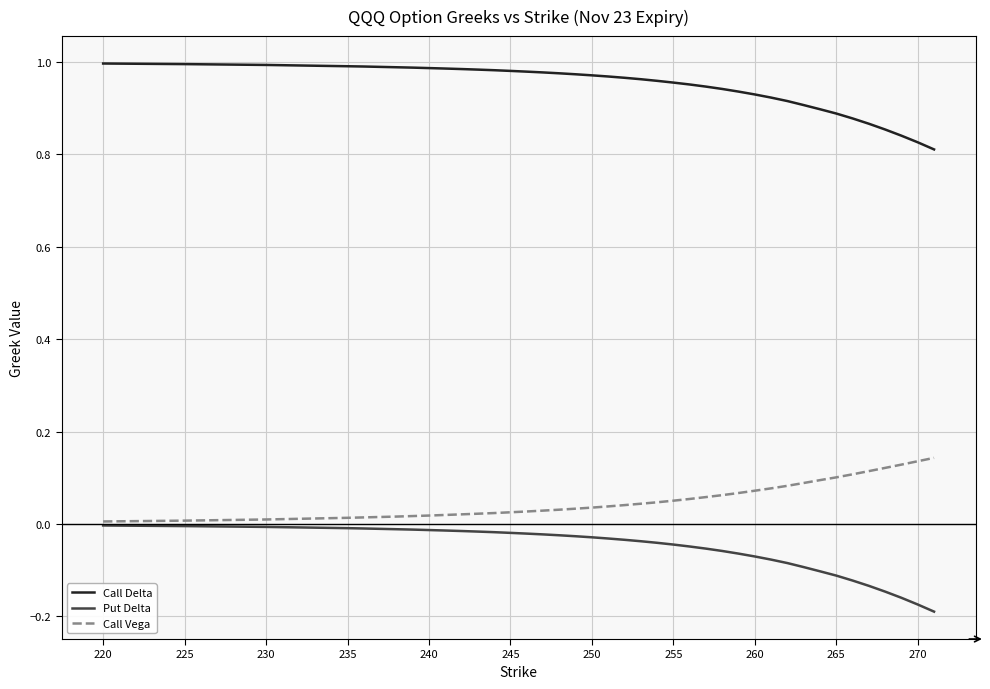

True or false: Call Delta and Call Vega intersect in this chart.

False